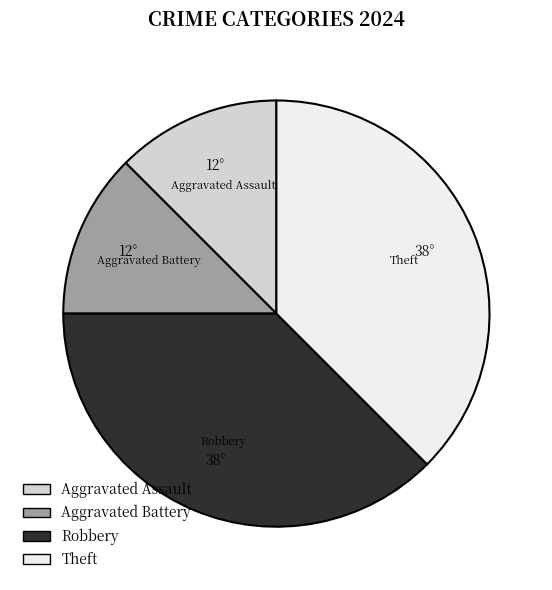

Is there any slice that represents more than half of the pie?

No